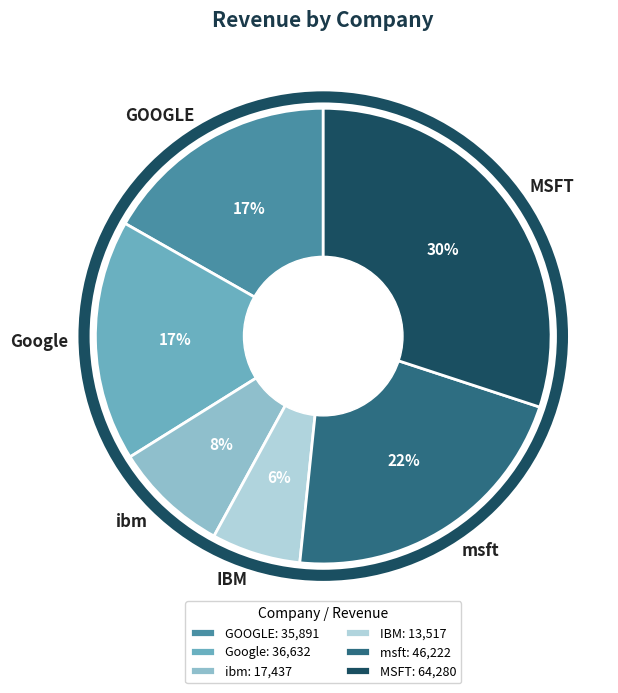

How many segments does this pie chart have?

6